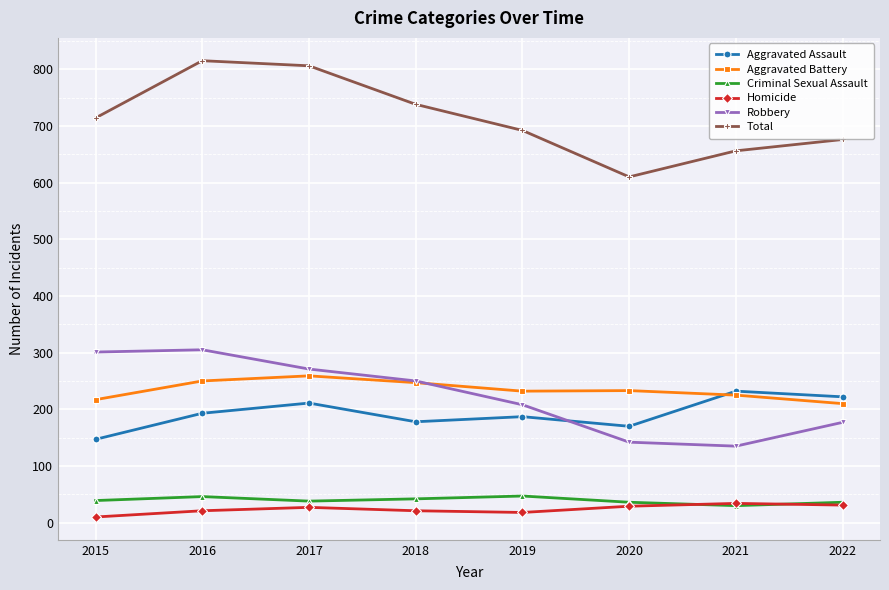

Which series has the largest total across all categories?

Total